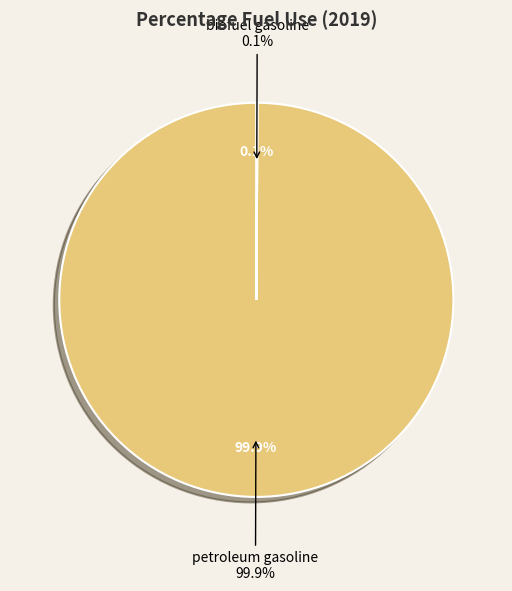

To the nearest percent, what portion does petroleum gasoline represent?

100%